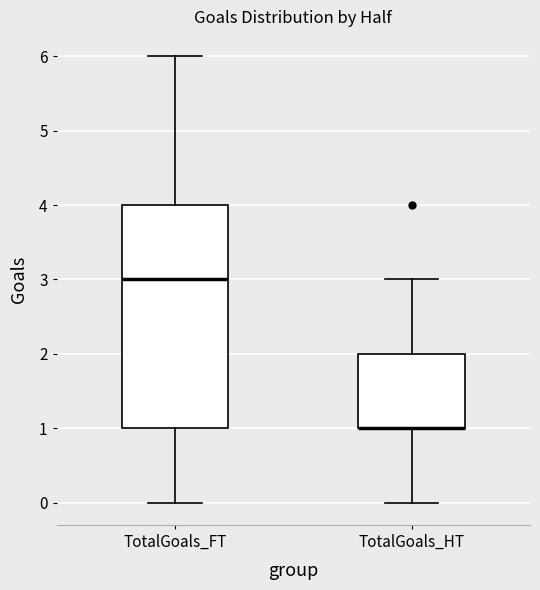

Where is the upper edge of the box for TotalGoals_FT on the y-axis? The values are not printed on the chart, so give them approximately, as read against the axis.

4